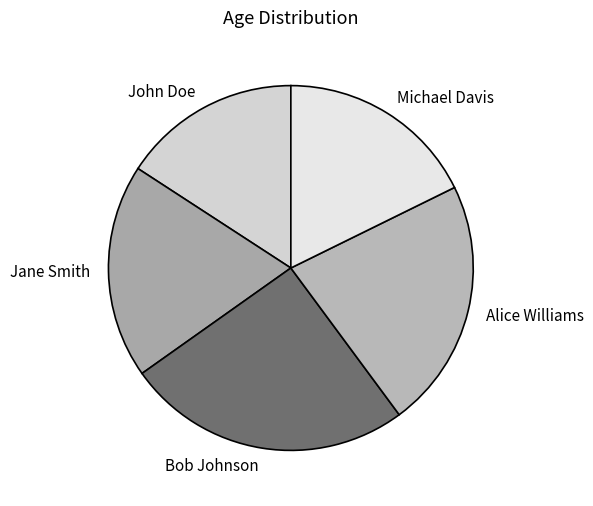

Which slice is the smallest?

John Doe